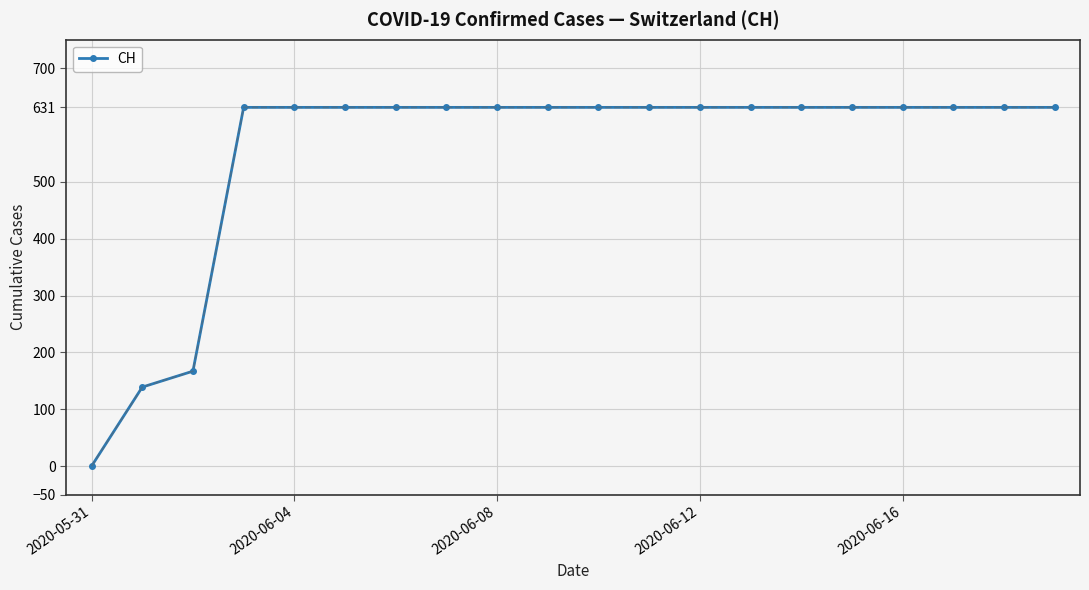

Does the chart have visible grid lines?

Yes